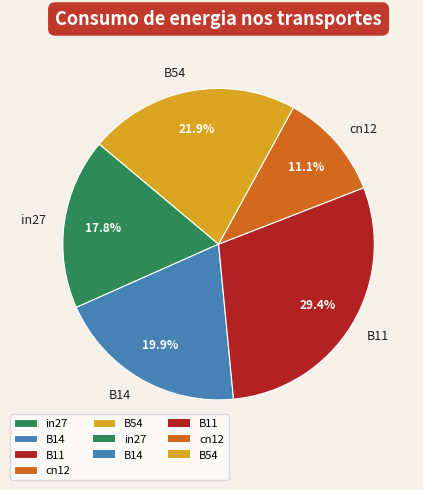

What percentage is the B11 slice, to the nearest percent?

29%